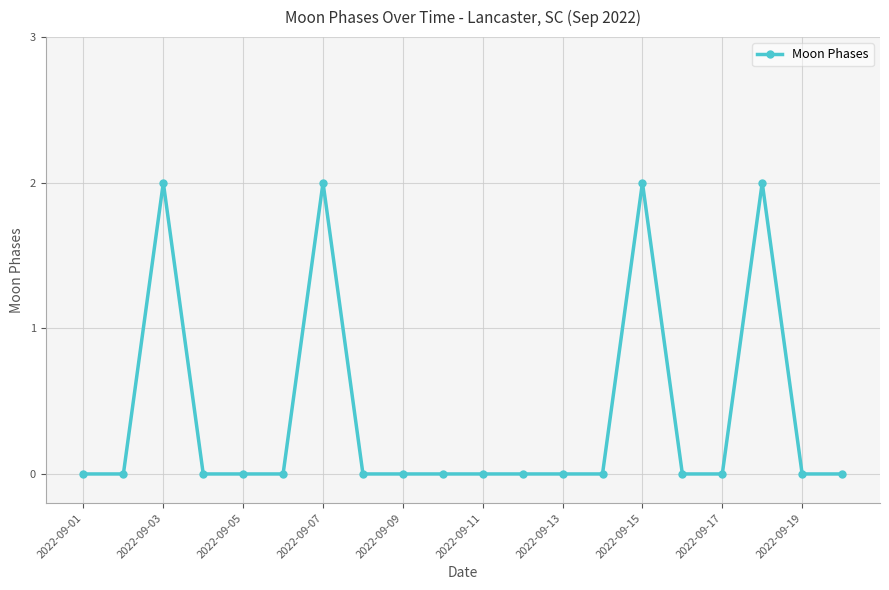

True or false: the data has more than 2 interior local peaks.

True